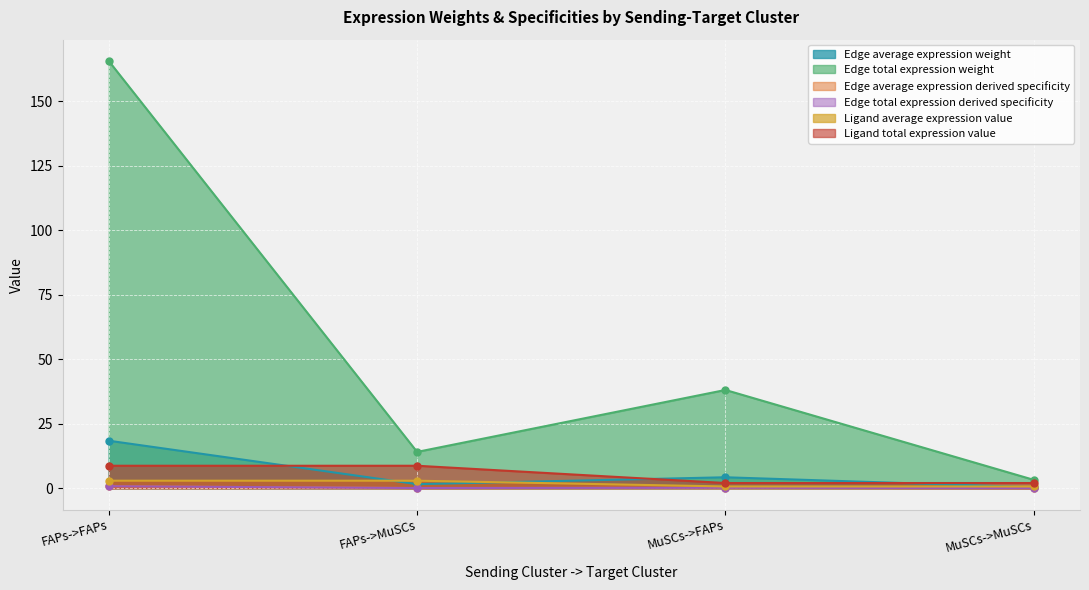

What is the greatest value displayed?

165.7